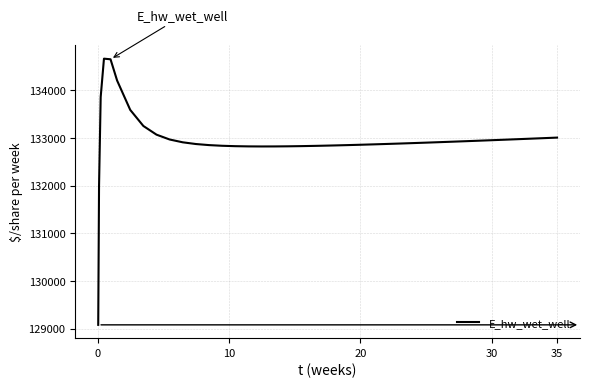

What is the maximum value shown in the chart?

134663.1